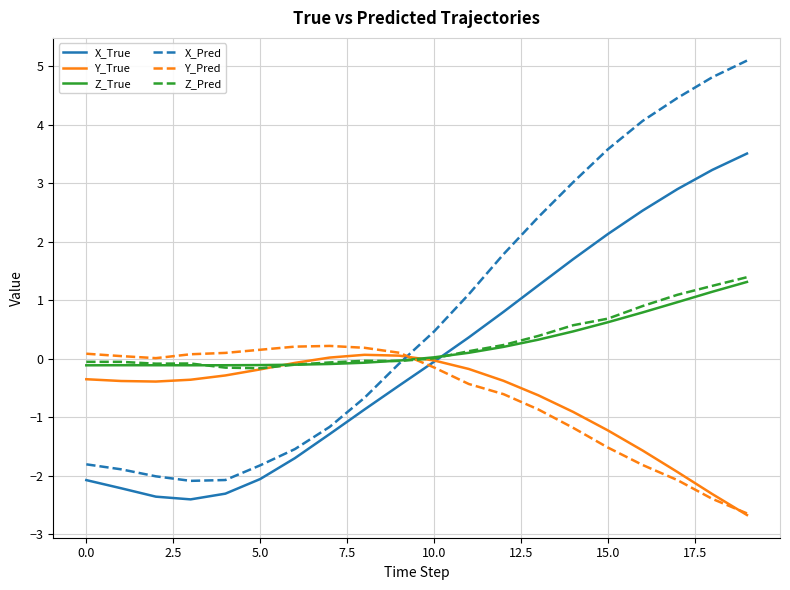

What is the minimum value shown in the chart?

-2.7